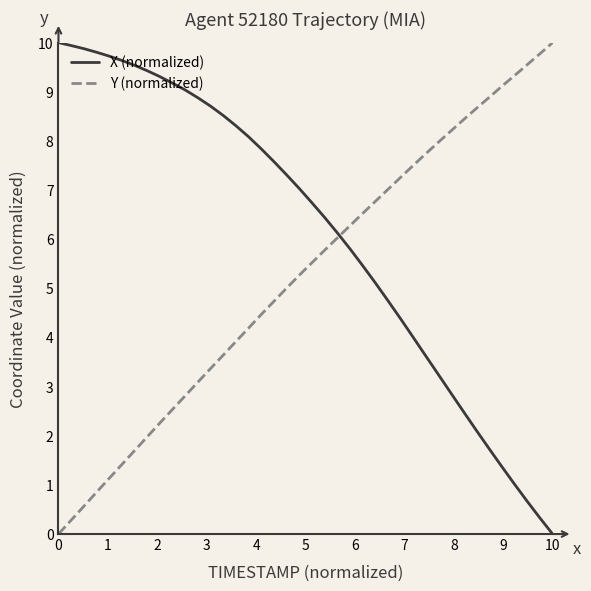

List the series in order of their overall mean, lowest first.

Y (normalized), X (normalized)